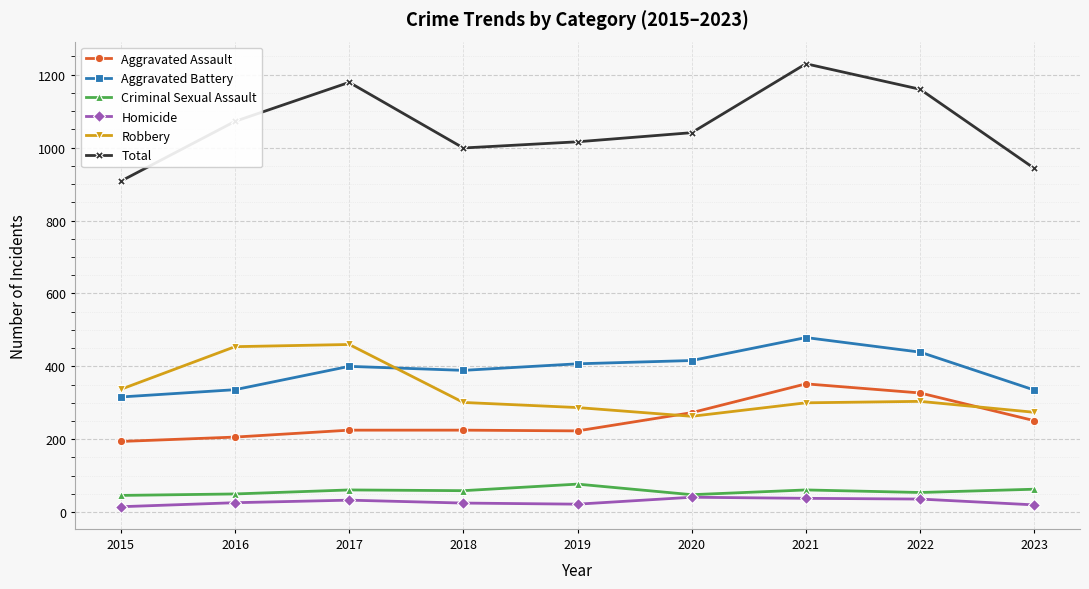

At which label is Total closest to 1069?

2016